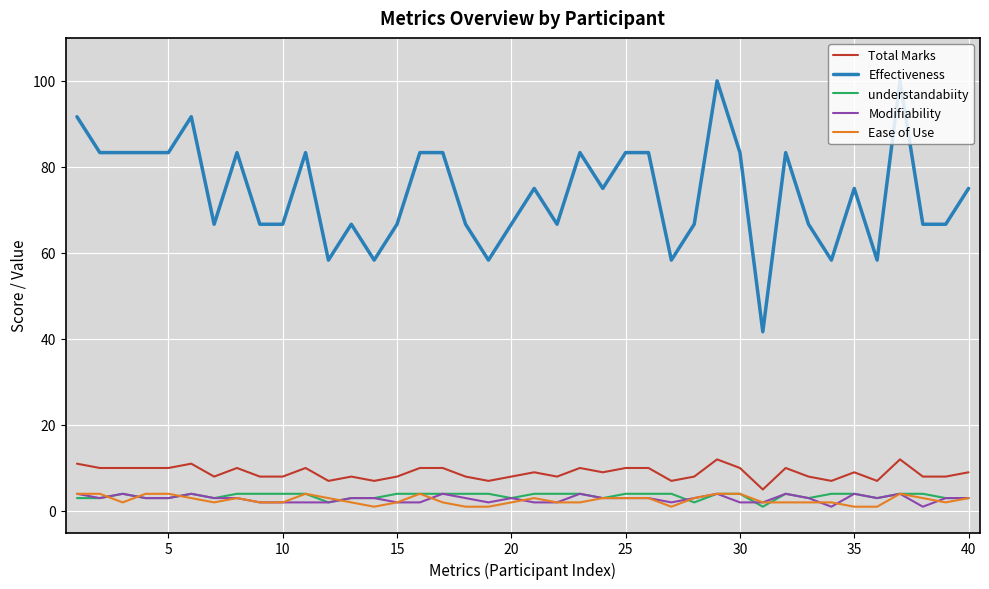

What is the difference between the maximum and minimum values in the Modifiability series?

3.0